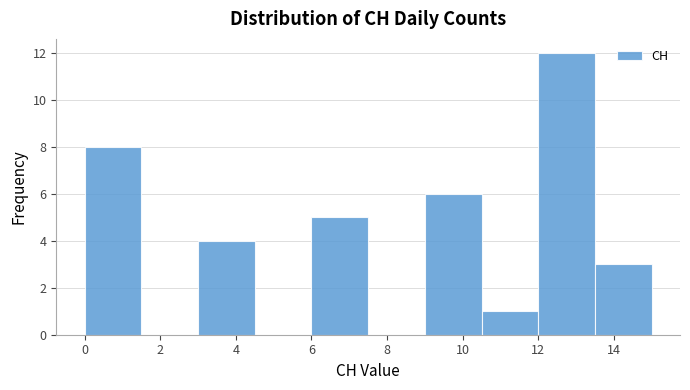

Over which range of the x-axis is the bar tallest?

12.0 to 13.5